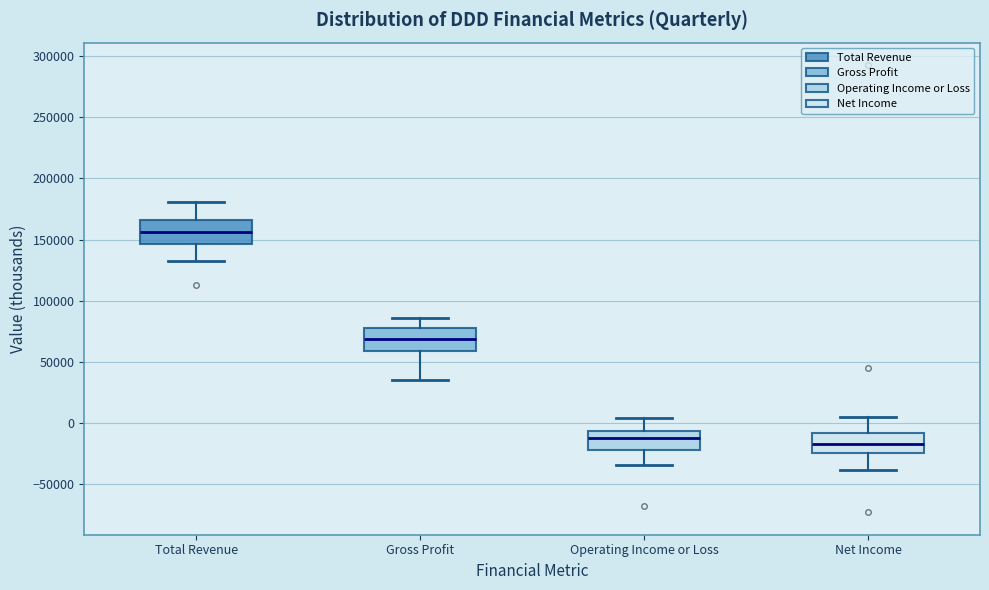

Which box's median line is the highest?

Total Revenue